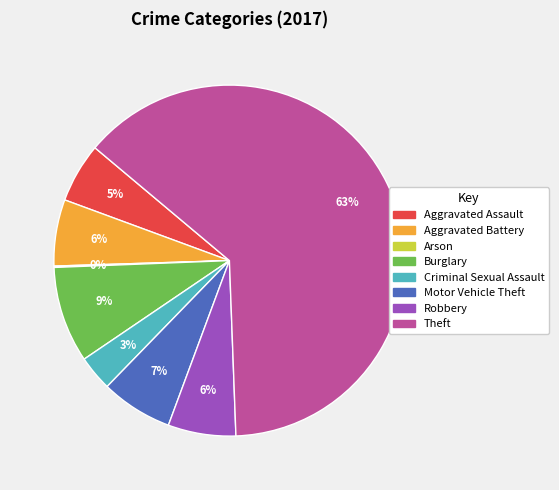

True or false: Aggravated Assault accounts for 1% of the total.

False